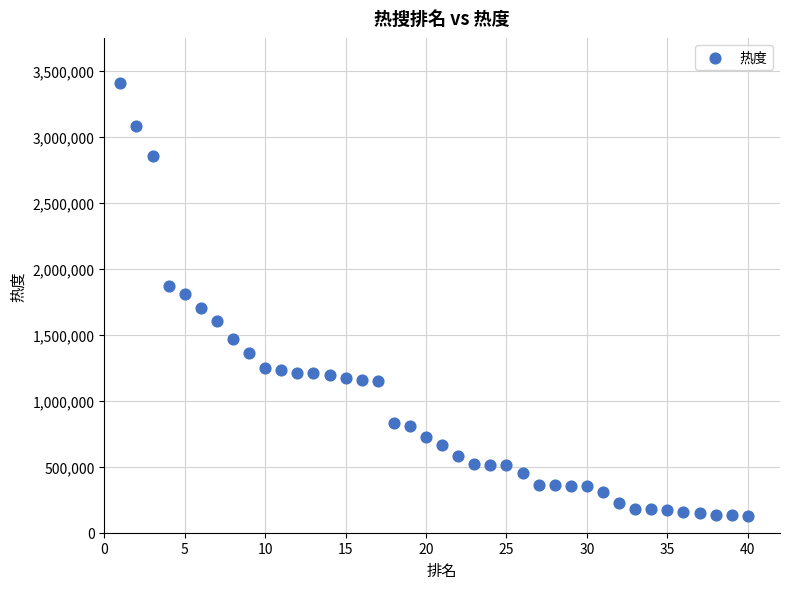

What is the range of Y values (max minus min)?

3281970